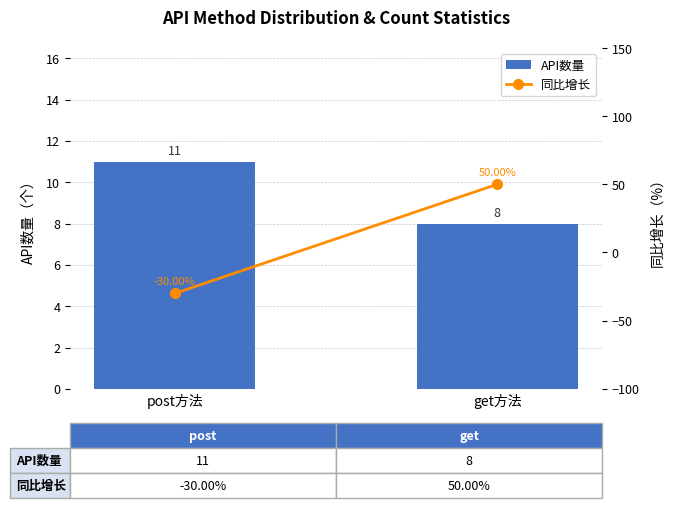

What is the total value across all series at get方法?

58